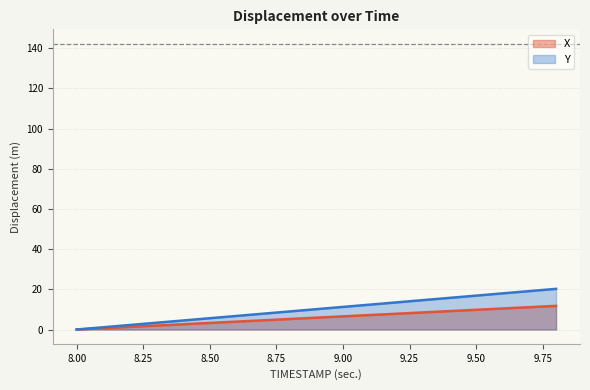

The value of Y at 9.6 is 25.7. True or false?

False